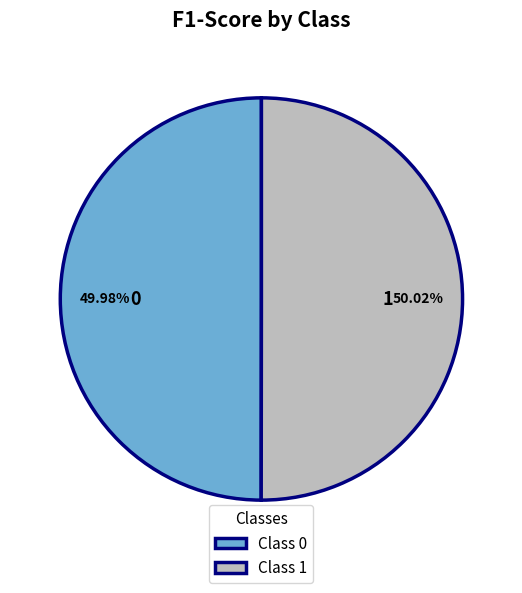

Is there any slice that represents more than half of the pie?

Yes